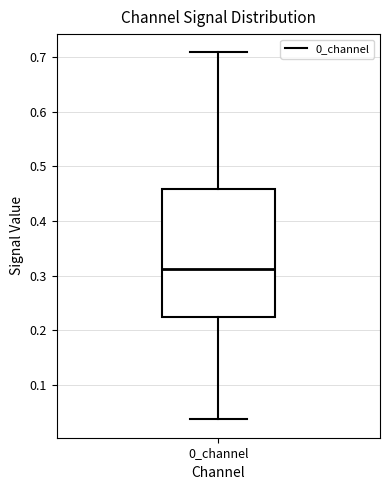

Read this box plot against the y-axis: the position of the median line, the range covered by the box, and the ends of both whiskers. The values are not printed on the chart, so give them approximately, as read against the axis.

median 0.31, box 0.22 to 0.46, whiskers 0.04 to 0.71